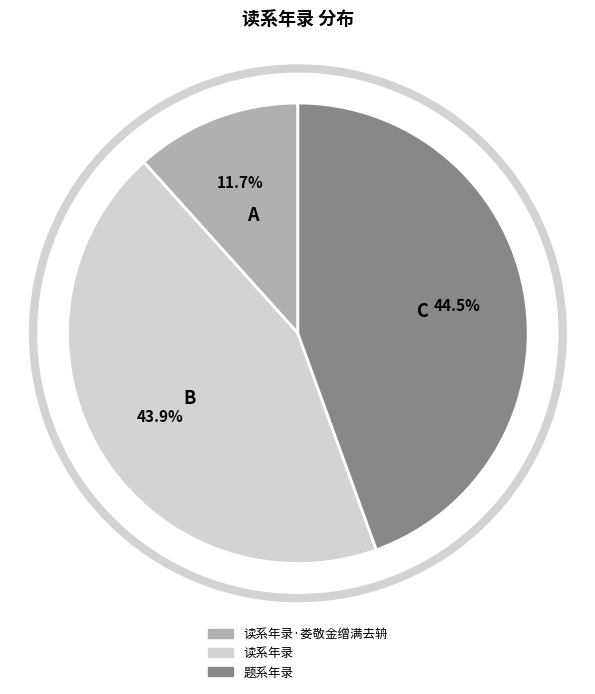

Is there any slice that represents more than half of the pie?

No